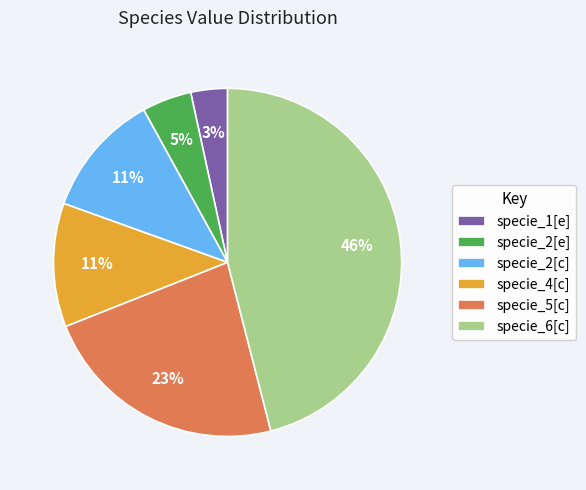

To the nearest percent, what is the difference between the specie_1[e] and specie_4[c] slice percentages?

8%